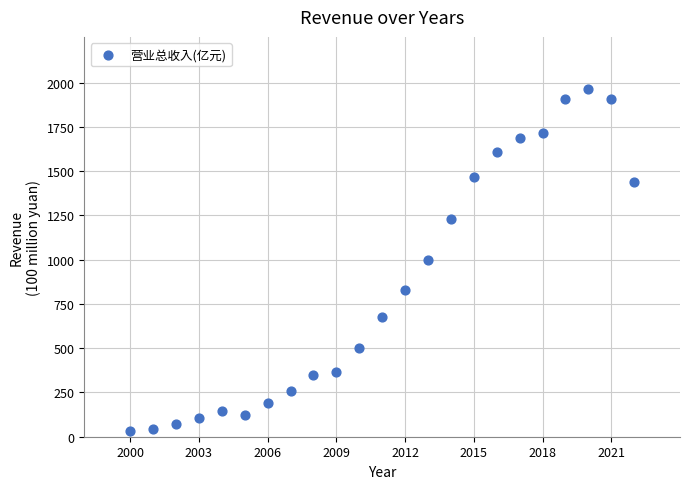

What is the range of Y values (max minus min)?

1930